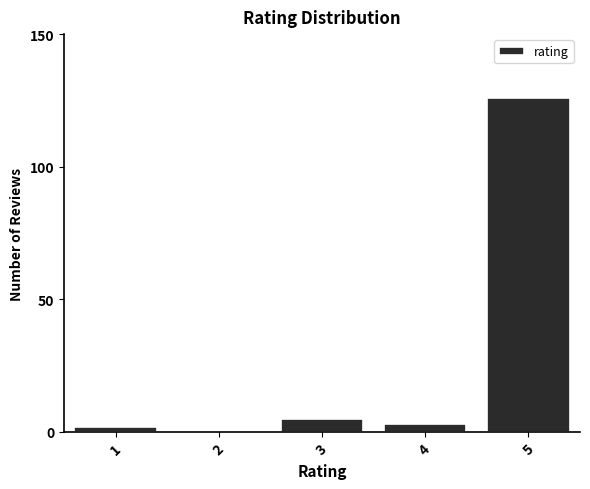

Reading right to left, transcribe all the data shown in this chart.

5=126	4=3	3=5	2=0	1=2